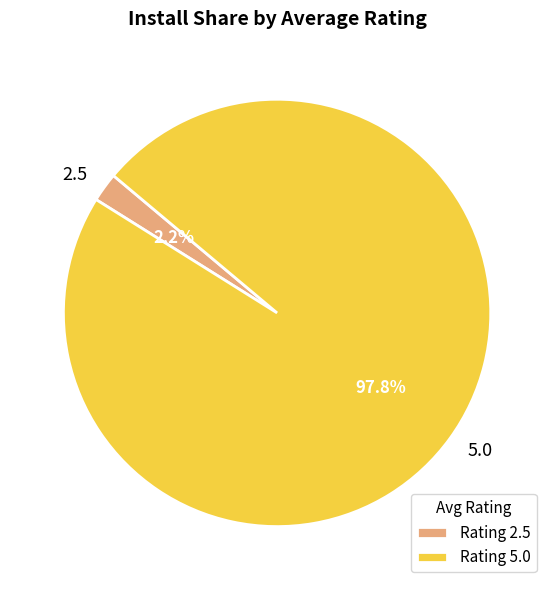

Which has a higher value, 2.5 or 5.0?

5.0